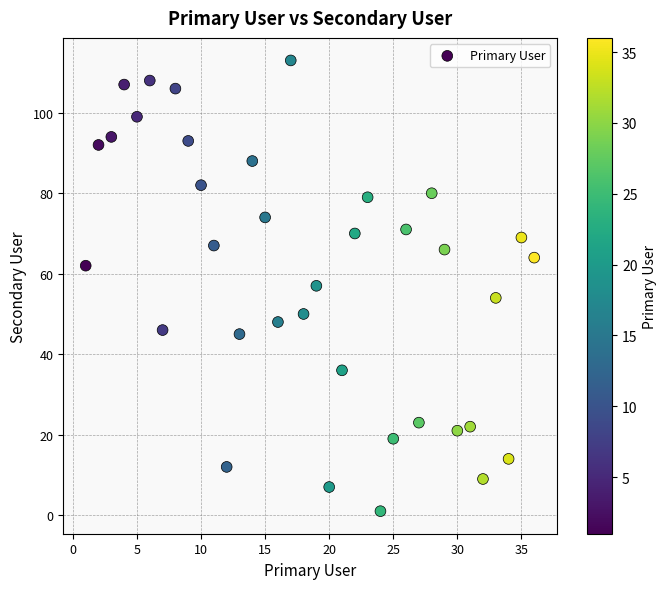

What is the range of X values (max minus min)?

35